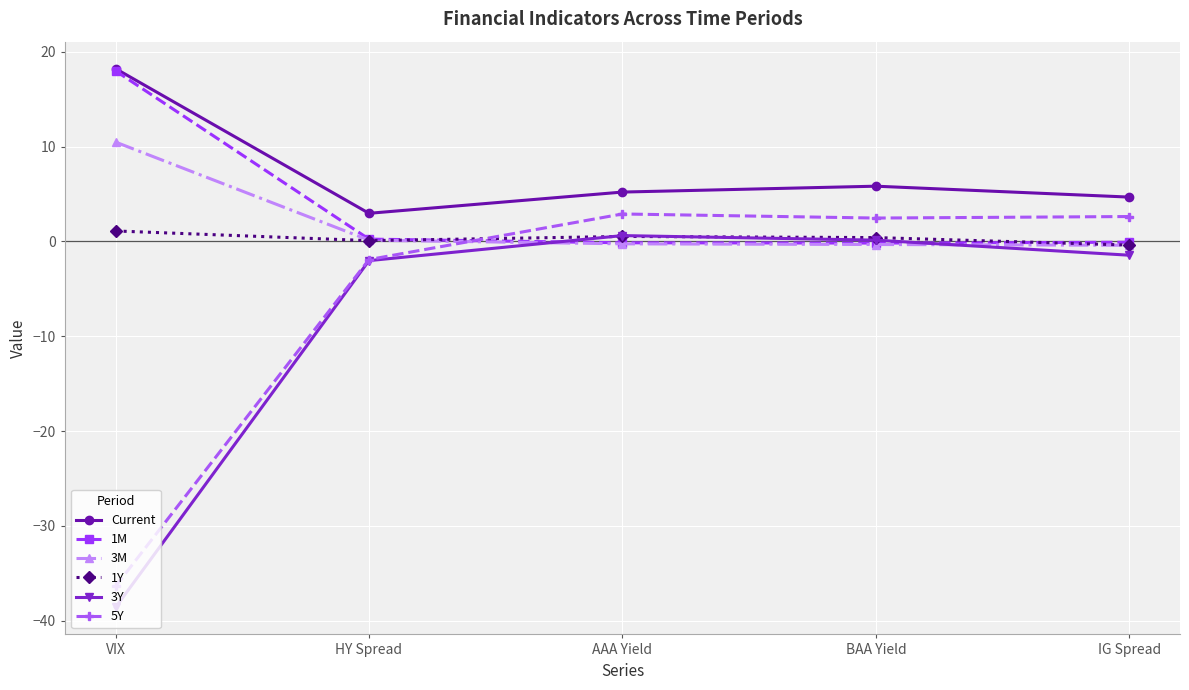

What is the label of the 3rd point from the left?

AAA Yield